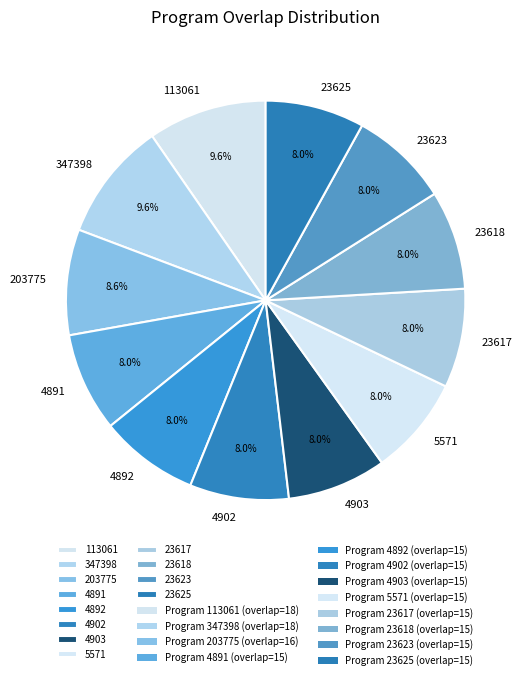

Count the number of slices in the pie.

12